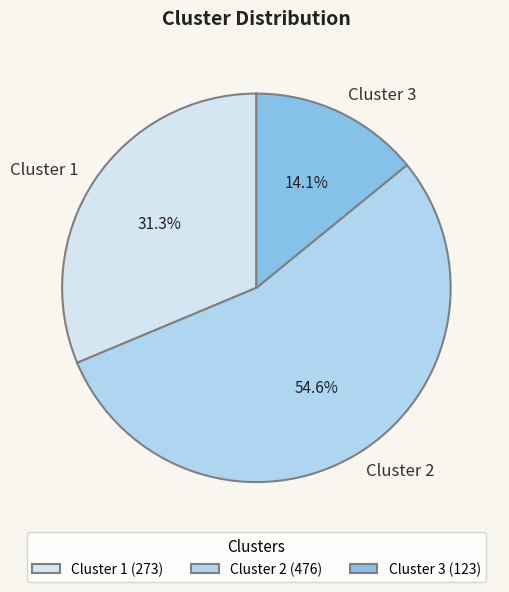

To the nearest percent, what is the difference between the largest and smallest slice percentages?

40%